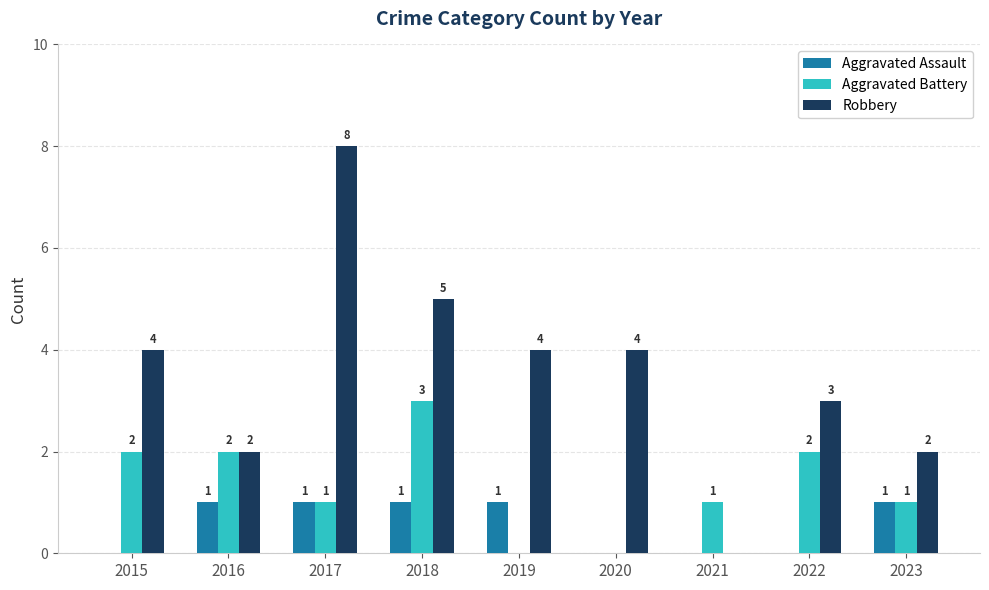

How many distinct data groups are displayed?

3